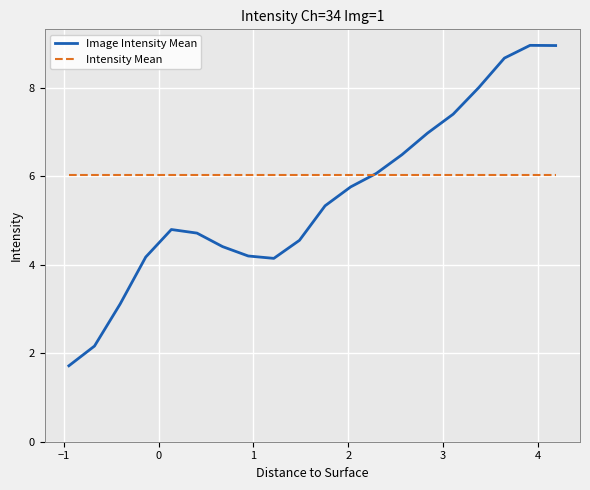

Which series has the largest range (max minus min)?

Image Intensity Mean